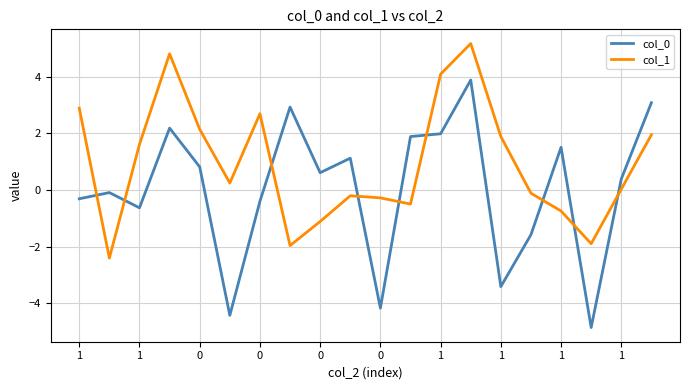

True or false: col_0 and col_1 cross at least once.

True